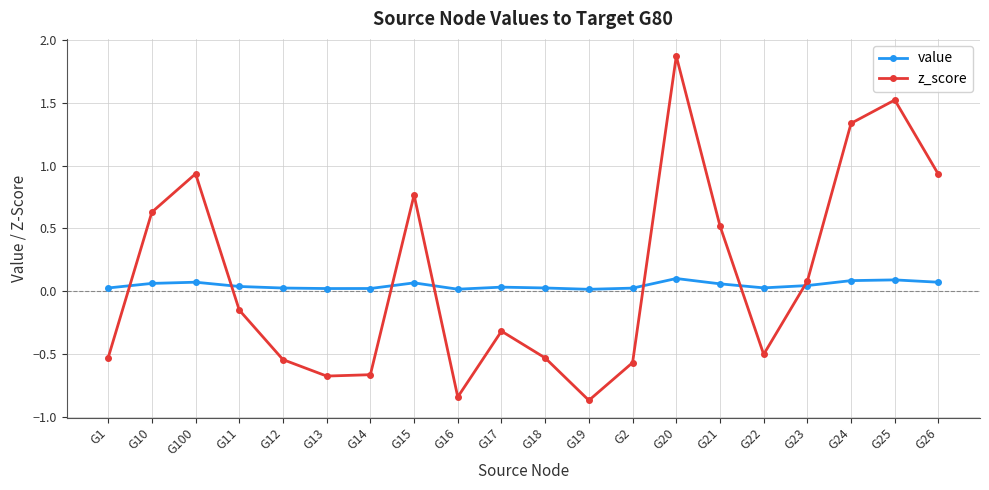

At which label does z_score first exceed 0?

G10